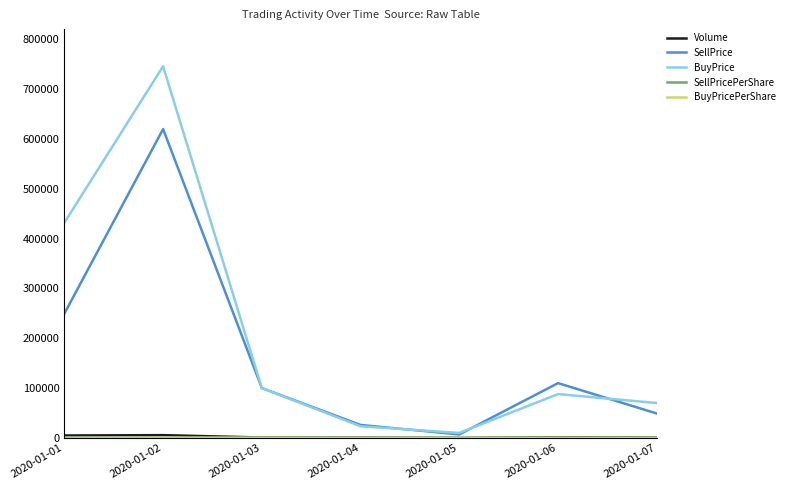

Which series has the largest total across all categories?

BuyPrice